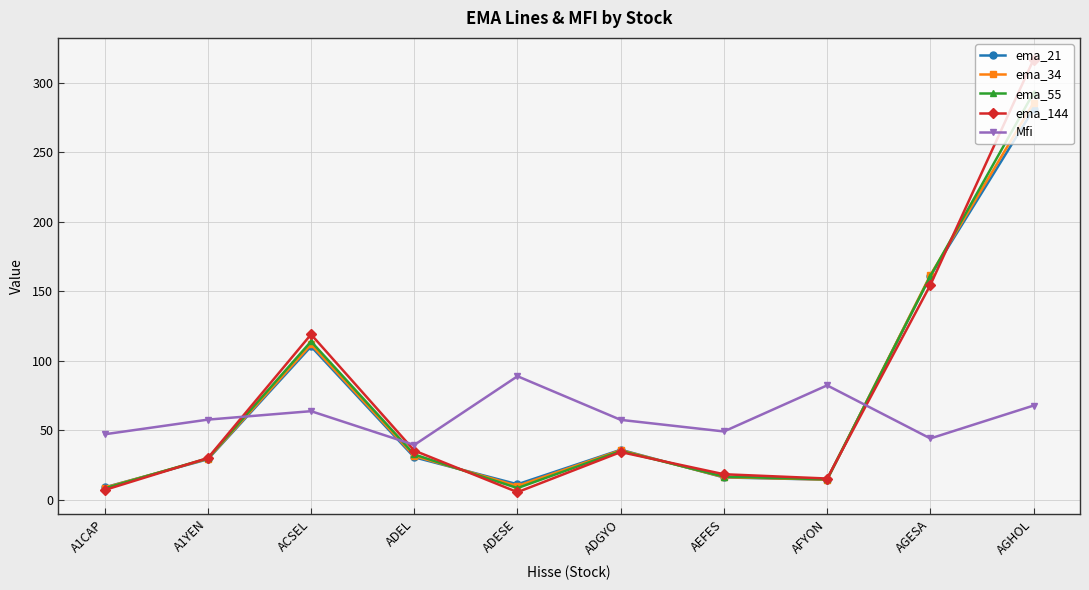

What is the minimum value for ema_21?

8.8